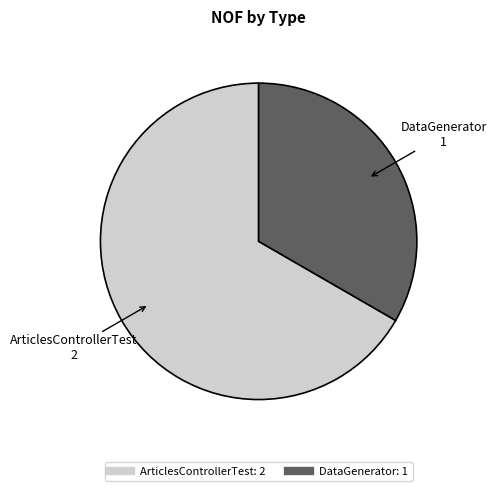

Which slice represents more than half of the pie?

ArticlesControllerTest